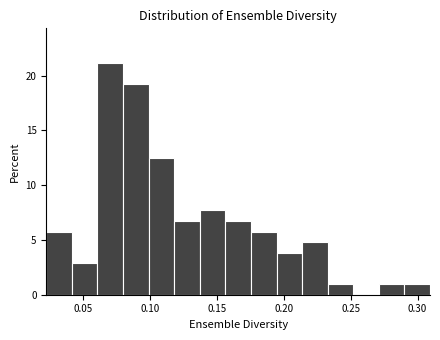

Read against the x-axis, roughly where is the centre of the tallest bar?

0.070